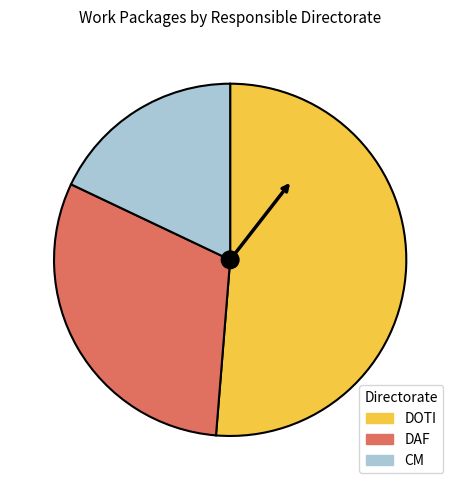

Rank the categories by value from highest to lowest.

DOTI, DAF, CM